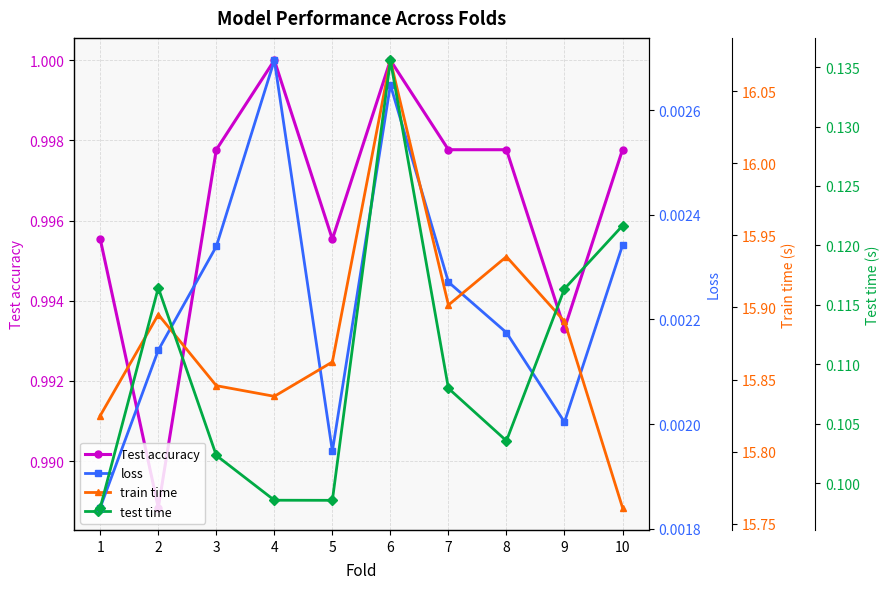

What is the maximum value shown in the chart?

16.1